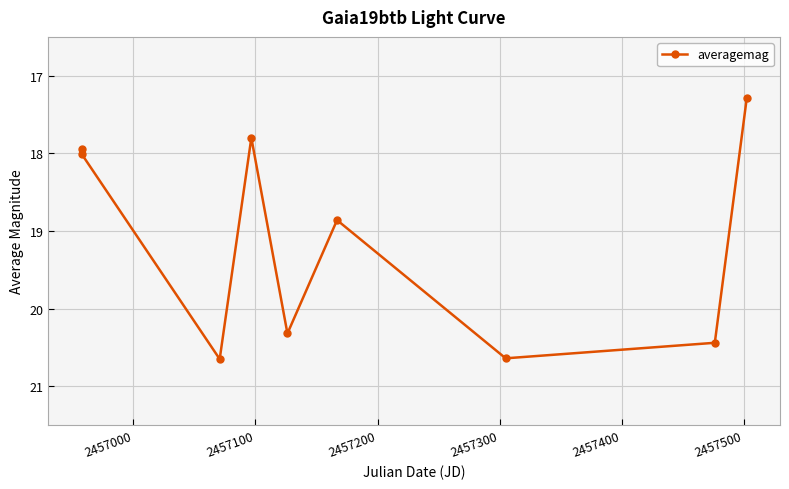

What is the smallest value displayed?

17.3